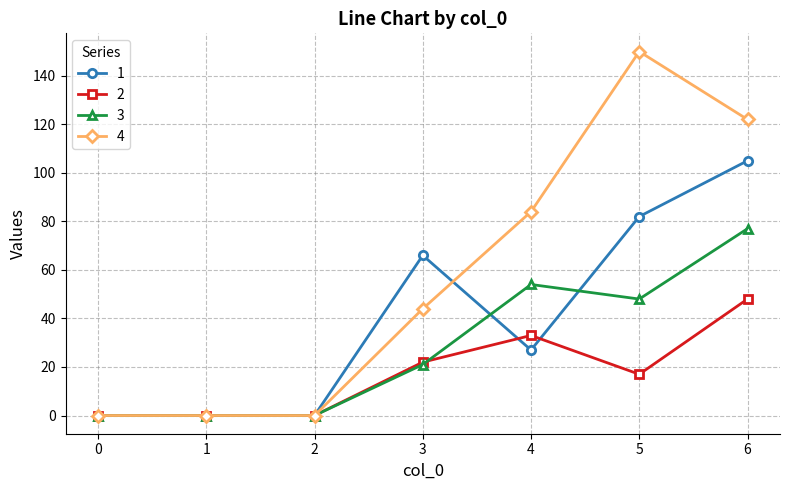

What is the average value of the 4 series?

57